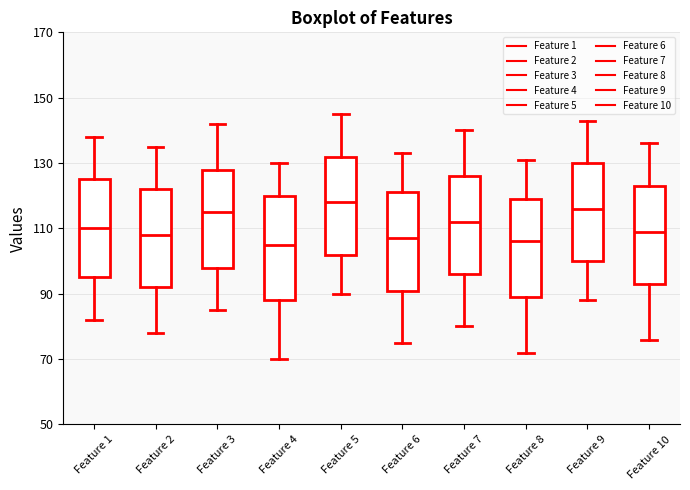

Reading left to right, transcribe this box plot: for each box, give where its median line is, the range the box spans, and where its two whiskers end, as read against the y-axis. The values are not printed on the chart, so give them approximately, as read against the axis.

Feature 1: median 110, box 96 to 126, whiskers 82 to 138
Feature 2: median 108, box 92 to 122, whiskers 78 to 136
Feature 3: median 116, box 98 to 128, whiskers 86 to 142
Feature 4: median 106, box 88 to 120, whiskers 70 to 130
Feature 5: median 118, box 102 to 132, whiskers 90 to 146
Feature 6: median 108, box 92 to 122, whiskers 76 to 134
Feature 7: median 112, box 96 to 126, whiskers 80 to 140
Feature 8: median 106, box 90 to 120, whiskers 72 to 132
Feature 9: median 116, box 100 to 130, whiskers 88 to 144
Feature 10: median 110, box 94 to 124, whiskers 76 to 136